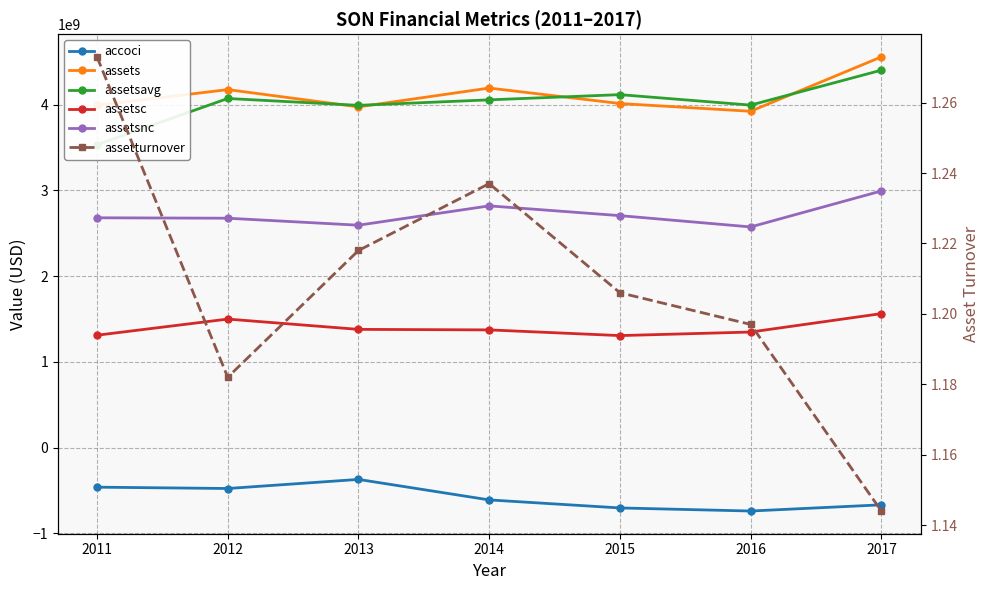

Reading left to right, extract all data points from this chart.

accoci: 2011=-460299000.0	2012=-475826000.0	2013=-369869000.0	2014=-608851000.0	2015=-702533000.0	2016=-738380000.0	2017=-666272000.0
assets: 2011=3992799000.0	2012=4176065000.0	2013=3974523000.0	2014=4193911000.0	2015=4013685000.0	2016=3923203000.0	2017=4557721000.0
assetsavg: 2011=3533449750.0	2012=4072427000.0	2013=3992456750.0	2014=4056545750.0	2015=4117235000.0	2016=3995158250.0	2017=4402624250.0
assetsc: 2011=1311710000.0	2012=1499896000.0	2013=1379838000.0	2014=1373789000.0	2015=1307378000.0	2016=1348768000.0	2017=1563636000.0
assetsnc: 2011=2681089000.0	2012=2676169000.0	2013=2594685000.0	2014=2820122000.0	2015=2706307000.0	2016=2574435000.0	2017=2994085000.0
assetturnover: 2011=1.3	2012=1.2	2013=1.2	2014=1.2	2015=1.2	2016=1.2	2017=1.1